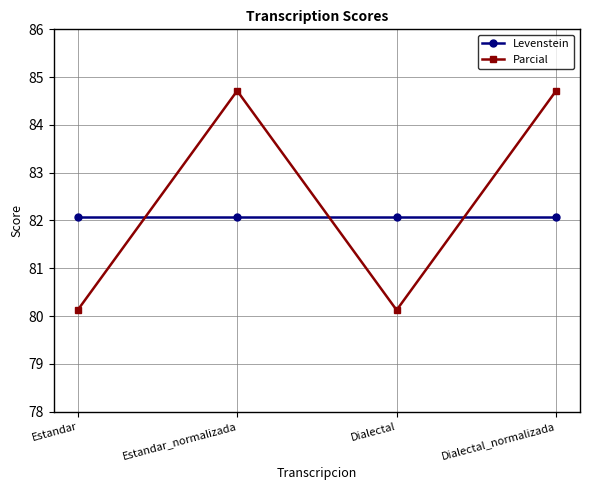

What is the sum of all Parcial values?

329.7